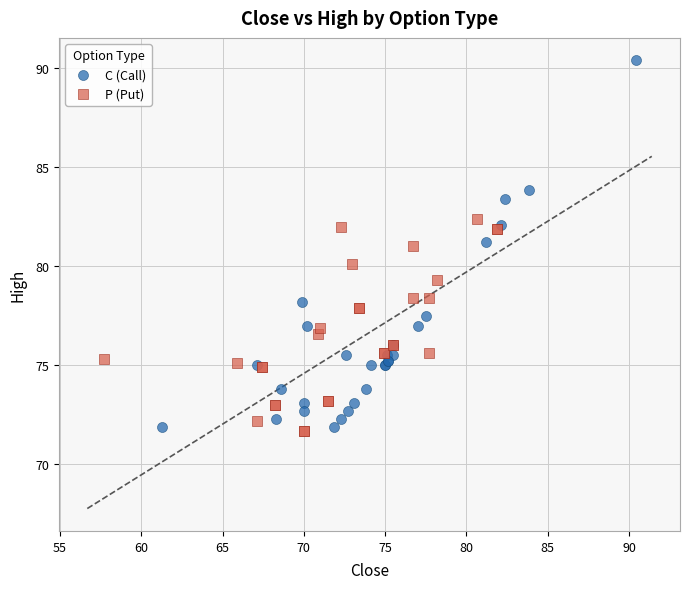

Which series has the largest Y range (max minus min)?

C (Call)